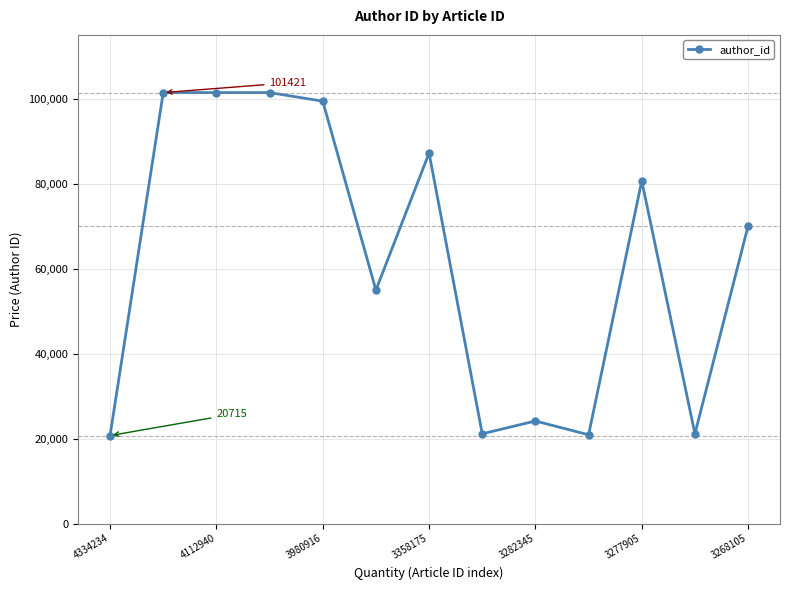

What is the minimum value shown in the chart?

20715